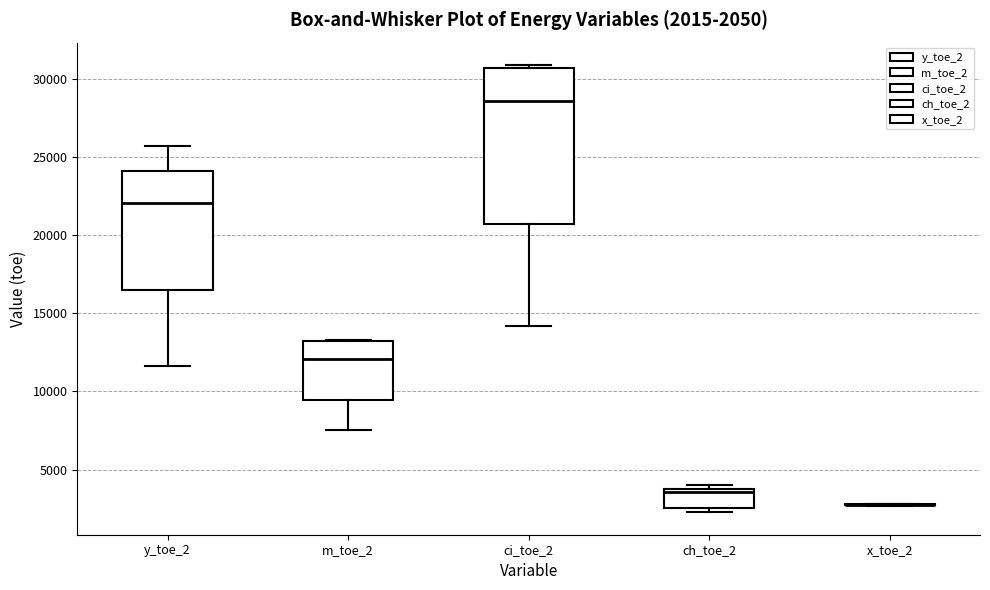

Which box is the tallest, from its lower edge to its upper edge?

ci_toe_2